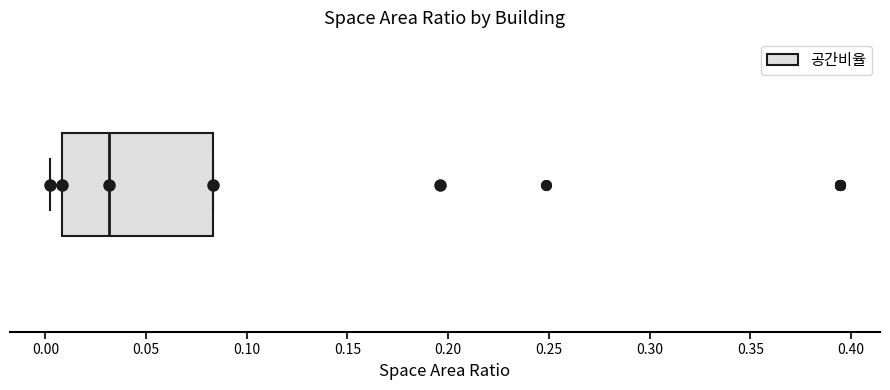

Transcribe this box plot: give where the median line is, the range the box spans, and where the two whiskers end, as read against the x-axis. The values are not printed on the chart, so give them approximately, as read against the axis.

median 0.030, box 0.010 to 0.085, whiskers 0.000 to 0.085